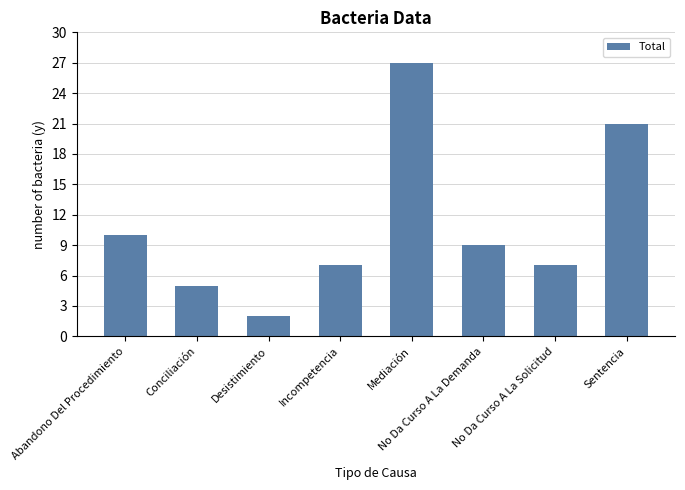

How many data points does each series have?

8